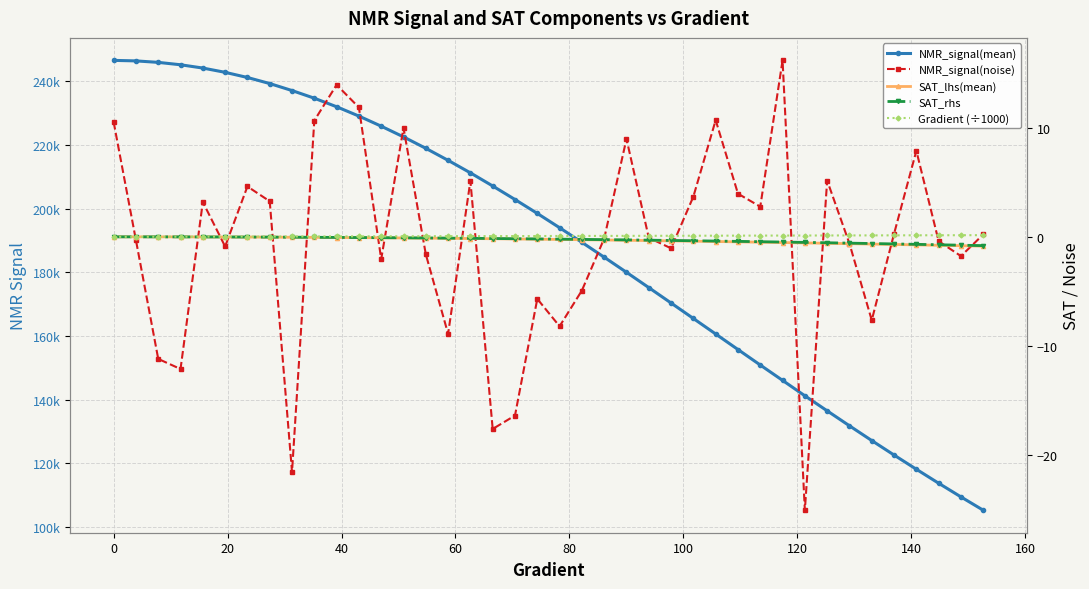

True or false: SAT_lhs(mean) and Gradient (÷1000) intersect in this chart.

False